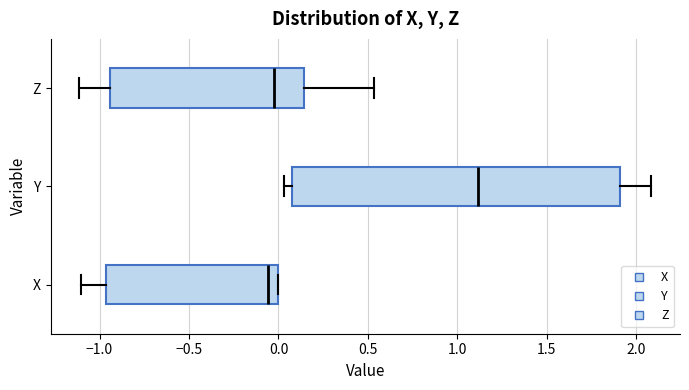

Which box is the widest, from its left edge to its right edge?

Y